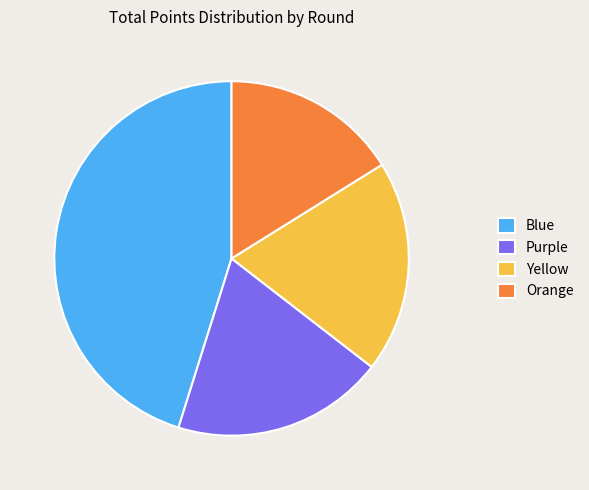

The Blue slice represents 59% of the pie. True or false?

False